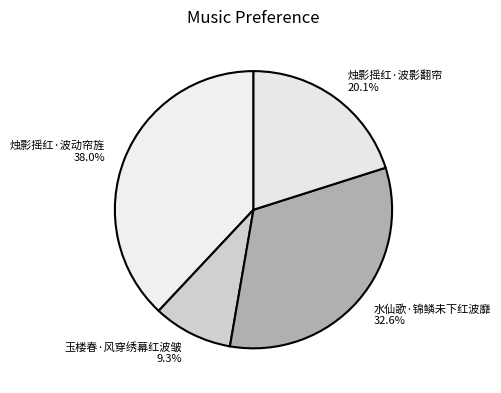

Count the number of slices in the pie.

4